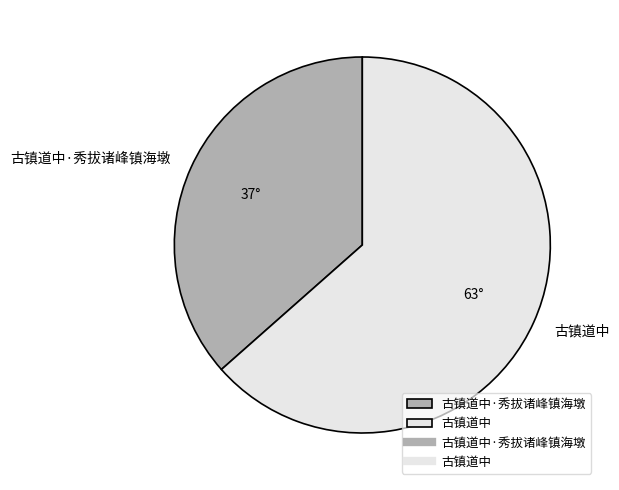

True or false: 古镇道中·秀拔诸峰镇海墩 accounts for 37% of the total.

True